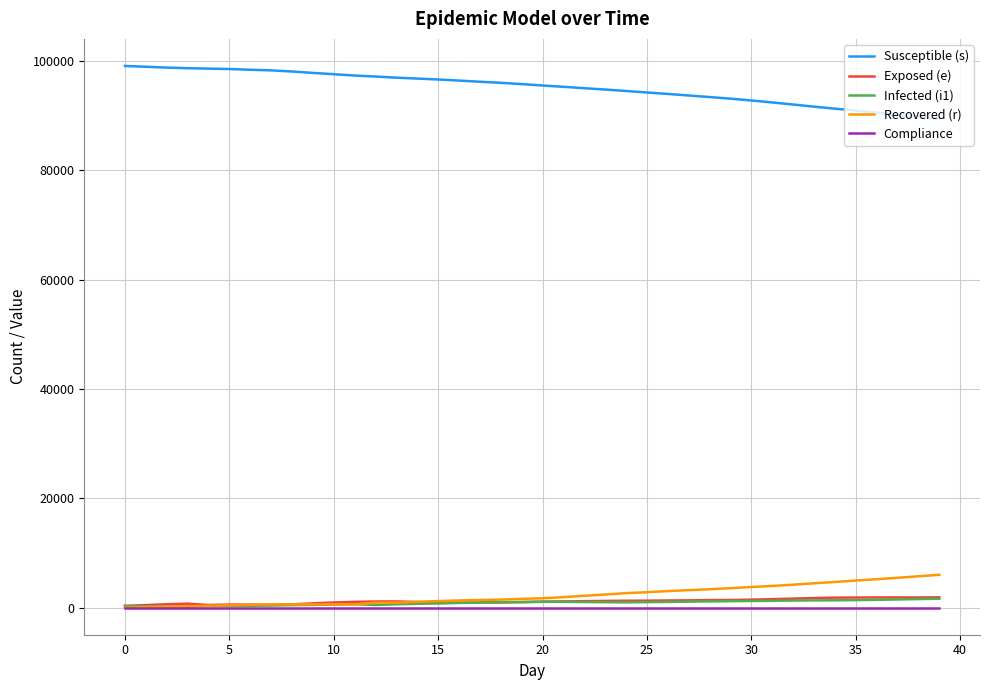

At how many categories does at least one series exceed 47445?

40